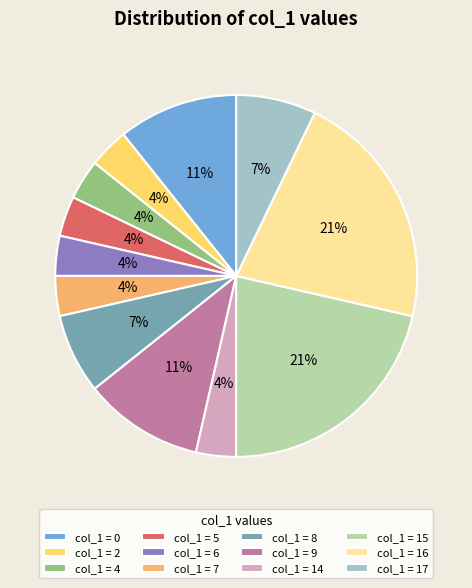

To the nearest percent, what portion does col_1 = 15 represent?

21%